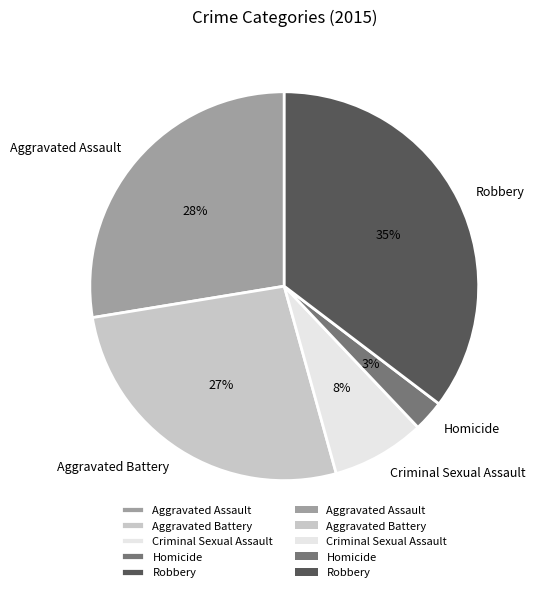

To the nearest percent, what is the combined percentage of Robbery and Criminal Sexual Assault?

43%